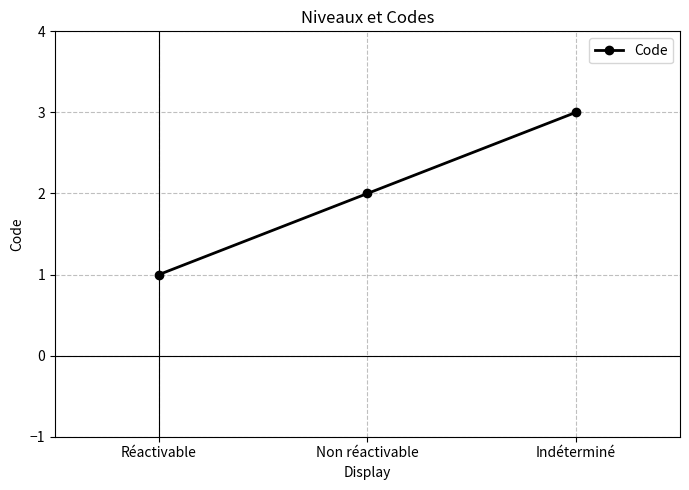

Rank the categories by value from highest to lowest.

Indéterminé, Non réactivable, Réactivable